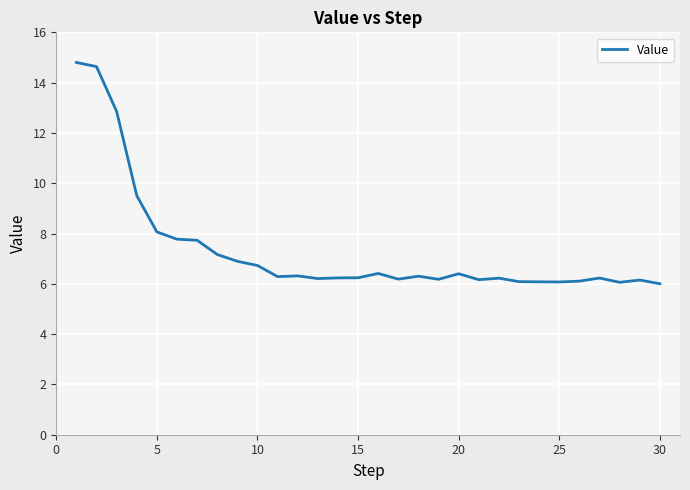

What is the average value?

7.3